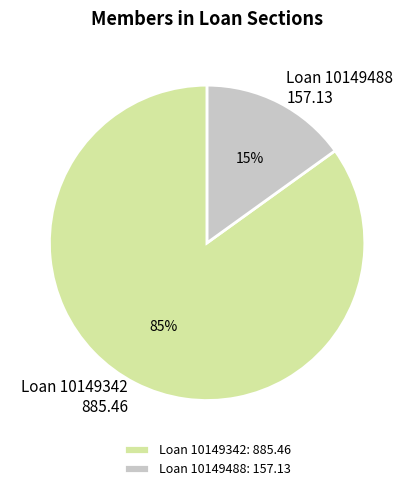

Which category accounts for the majority?

Loan 10149342: 885.46